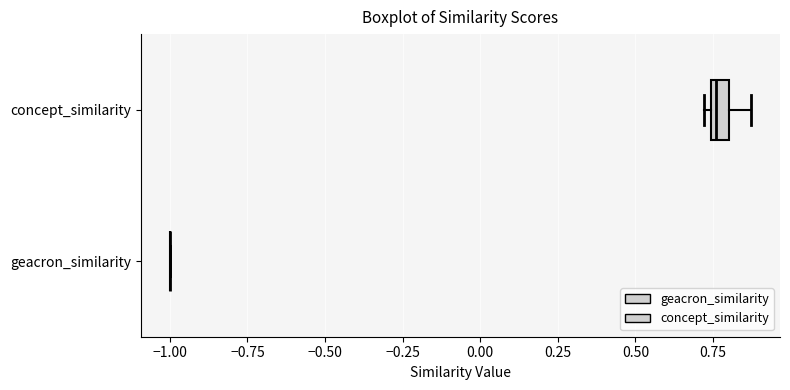

Comparing the boxes themselves (not the whiskers), which one is the widest?

concept_similarity